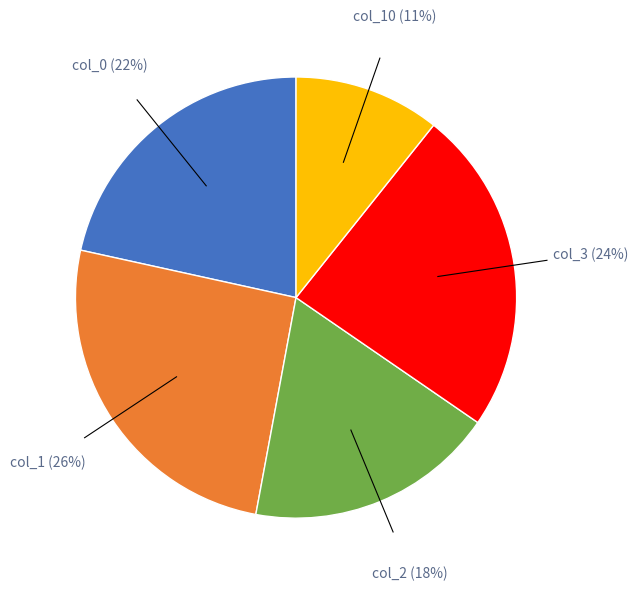

Rank the categories by value from highest to lowest.

col_1, col_3, col_0, col_2, col_10